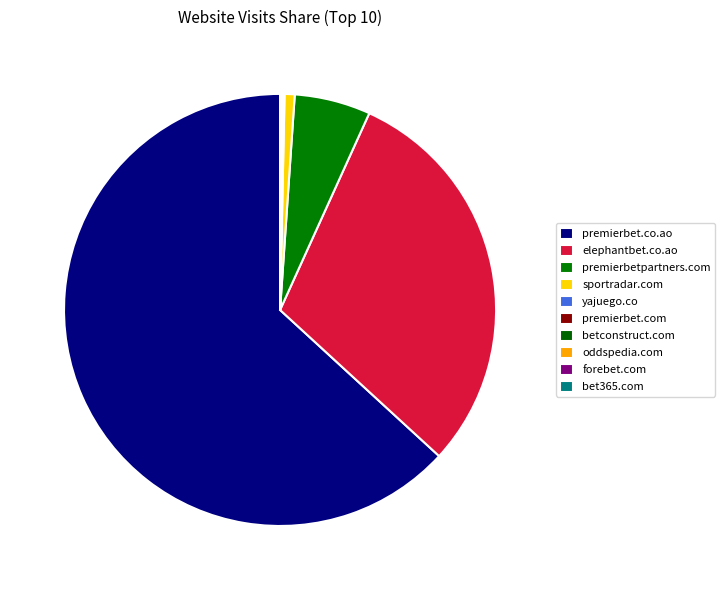

What is the majority slice?

premierbet.co.ao